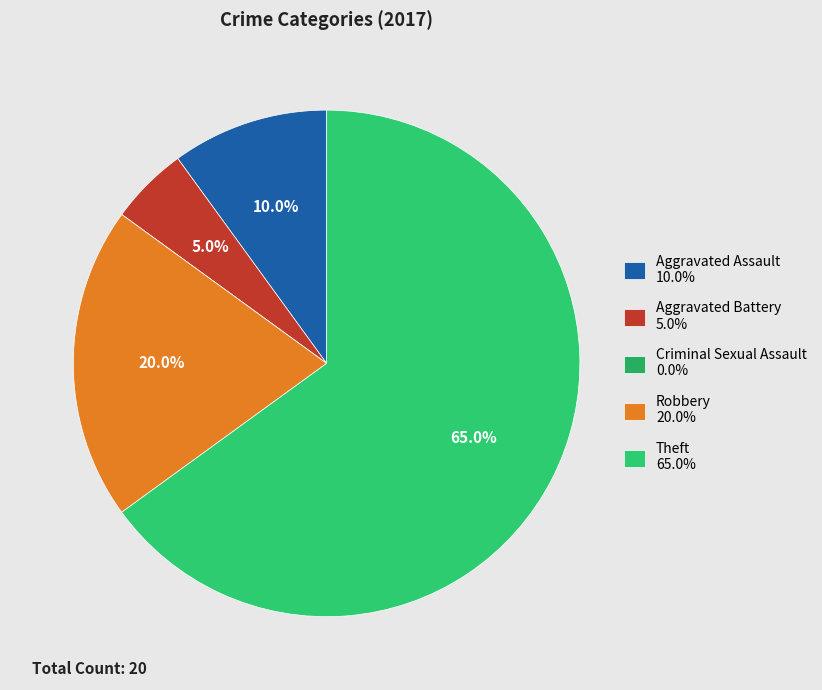

Rank the categories by value from lowest to highest.

Criminal Sexual Assault, Aggravated Battery, Aggravated Assault, Robbery, Theft